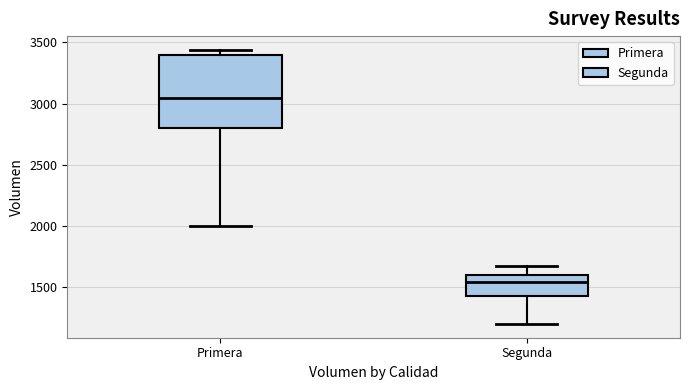

Which box has the highest median line?

Primera